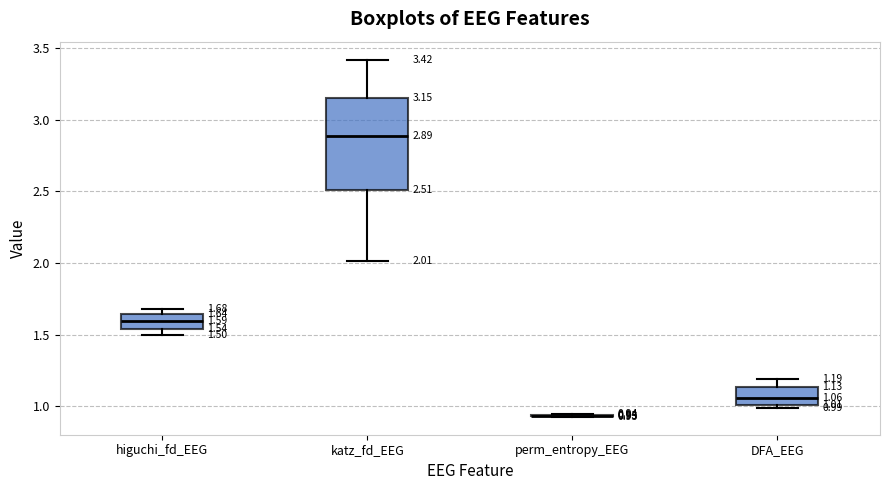

Comparing the boxes themselves (not the whiskers), which one is the tallest?

katz_fd_EEG